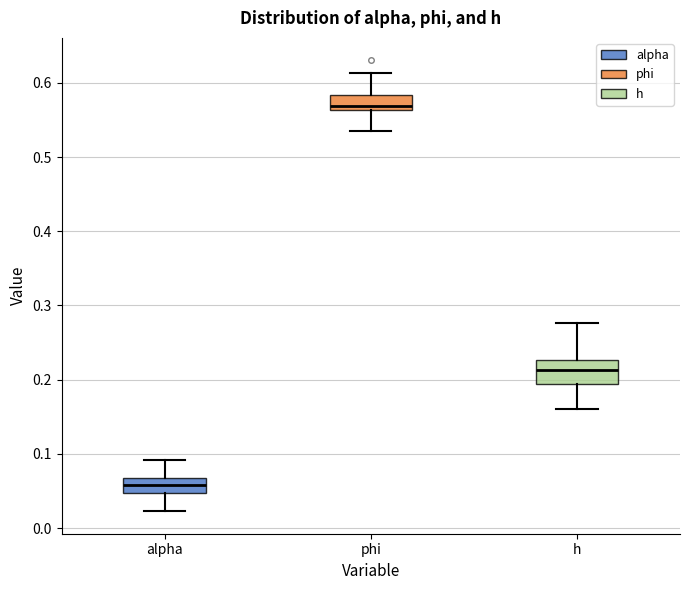

Where does the median line of the box for phi sit on the y-axis? The values are not printed on the chart, so give them approximately, as read against the axis.

0.57